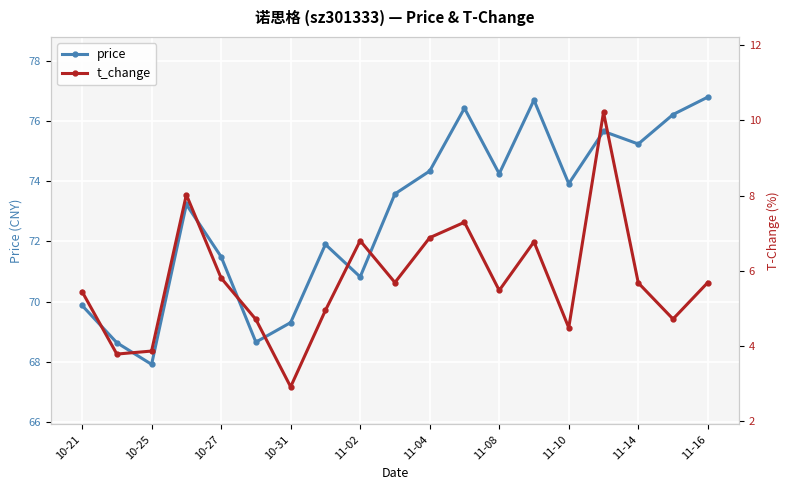

What is the spread (max minus min) of values at 17?

71.5